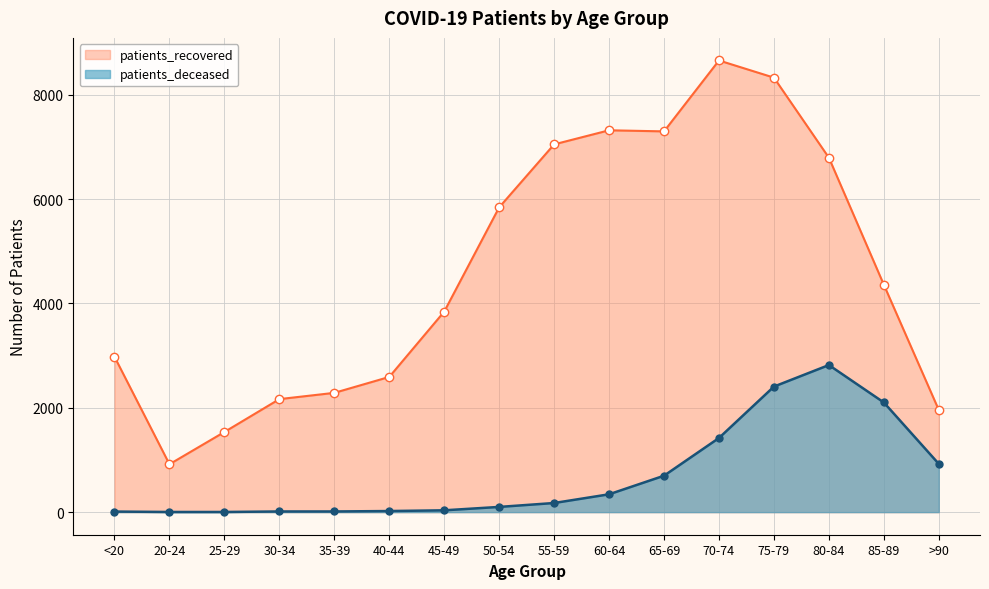

At how many categories does at least one series exceed 5909?

6